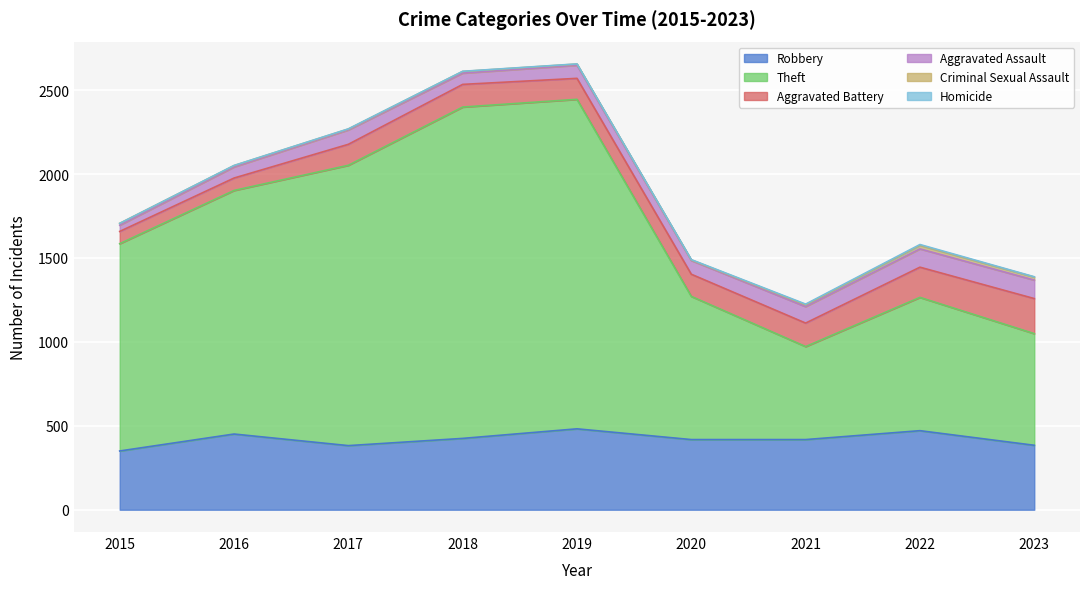

What is the average value of the Aggravated Battery series?

133